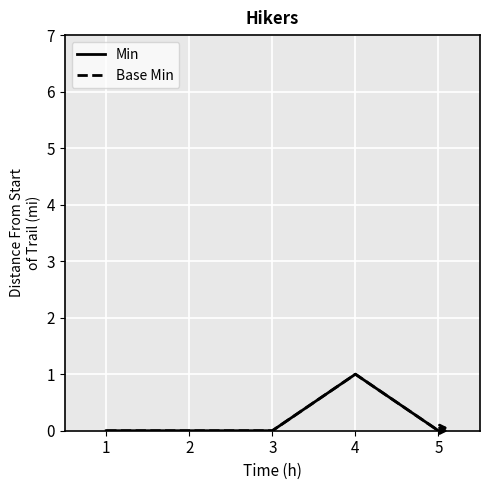

Which category has the highest value in the Min series?

4